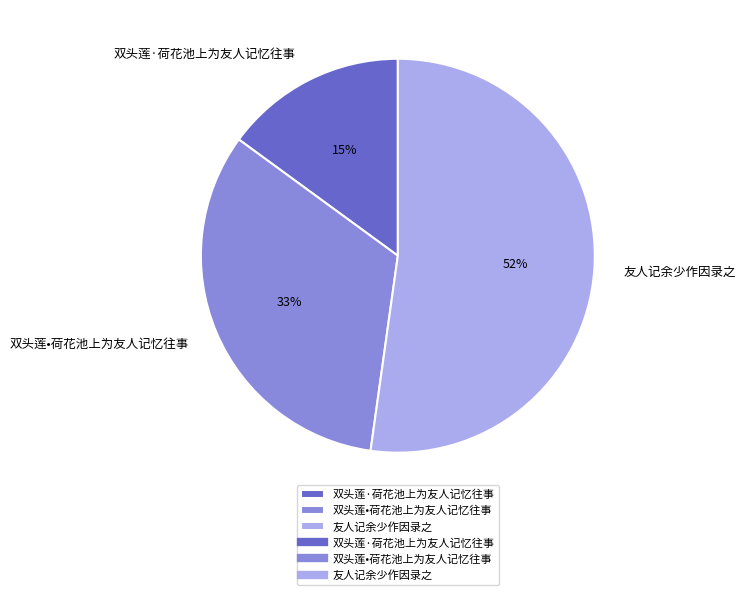

How many slices are in this pie chart?

3